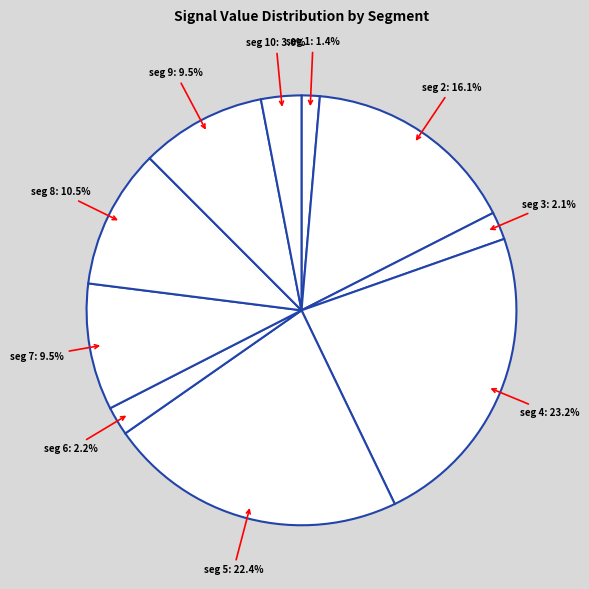

How many slices are in this pie chart?

10